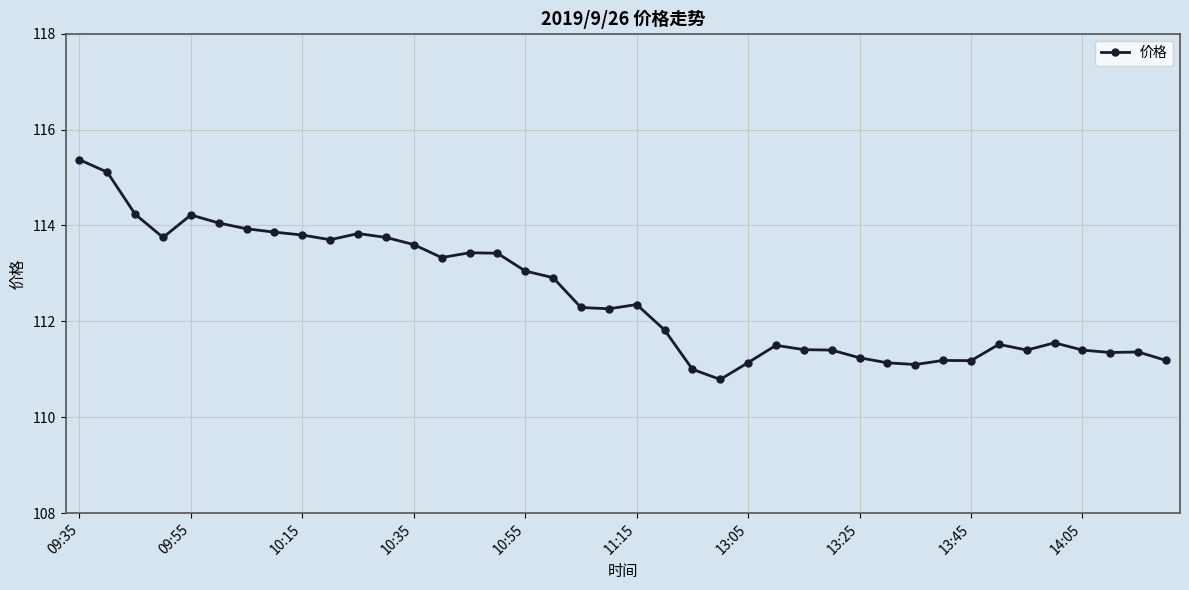

What is the value of the 32nd point from the left?

111.2